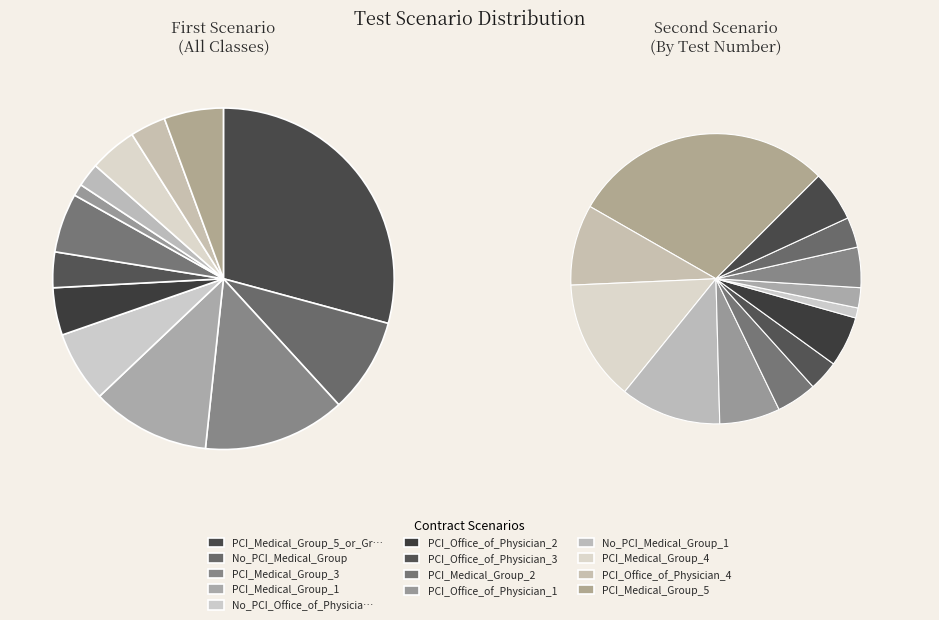

To the nearest percent, what is the combined percentage of PCI_Medical_Group_5_or_Greater and PCI_Medical_Group_3?

43%